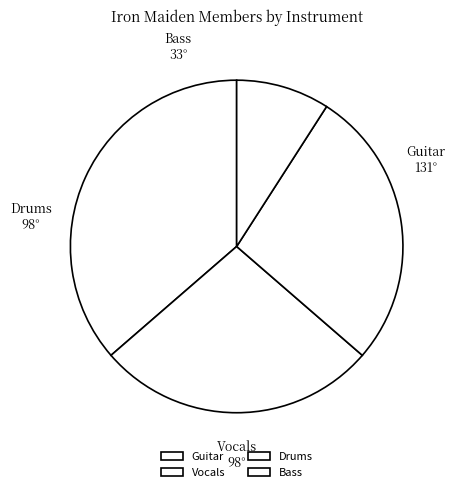

Count the number of slices in the pie.

4